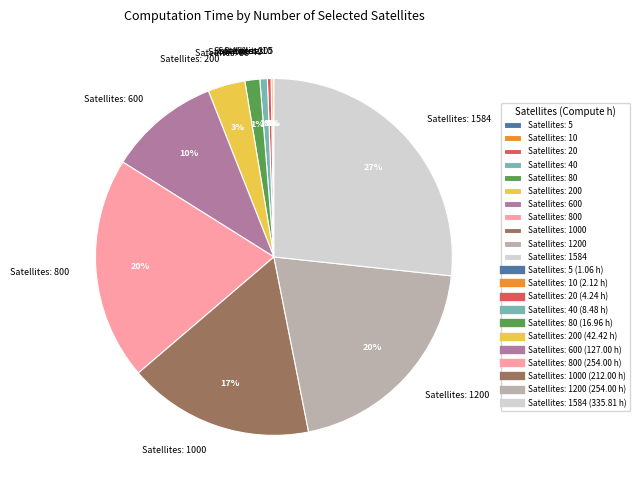

Does any single category account for the majority?

No